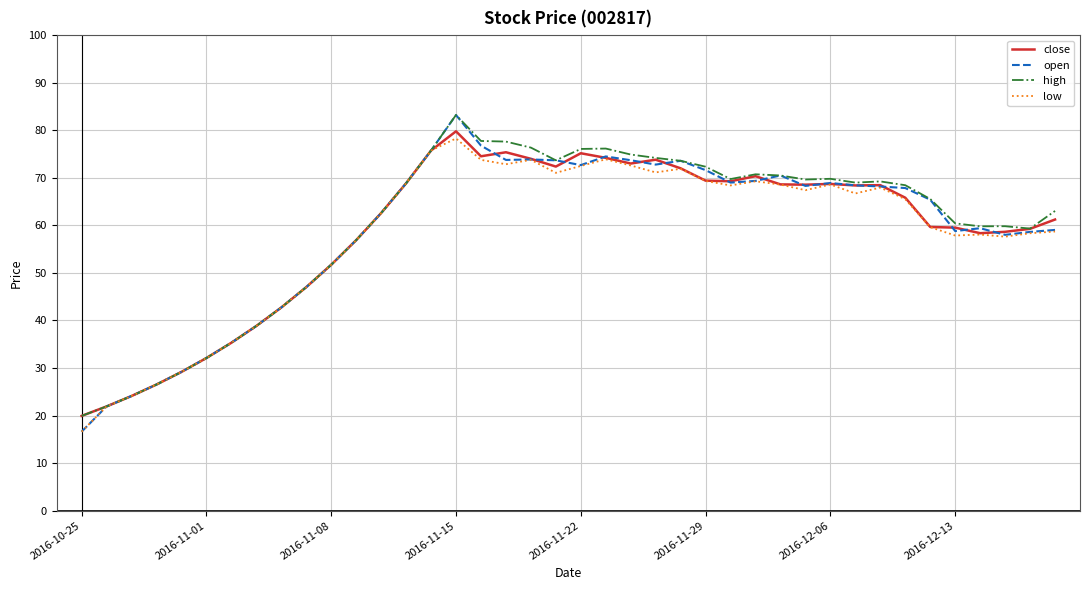

Which series has the largest range (max minus min)?

open